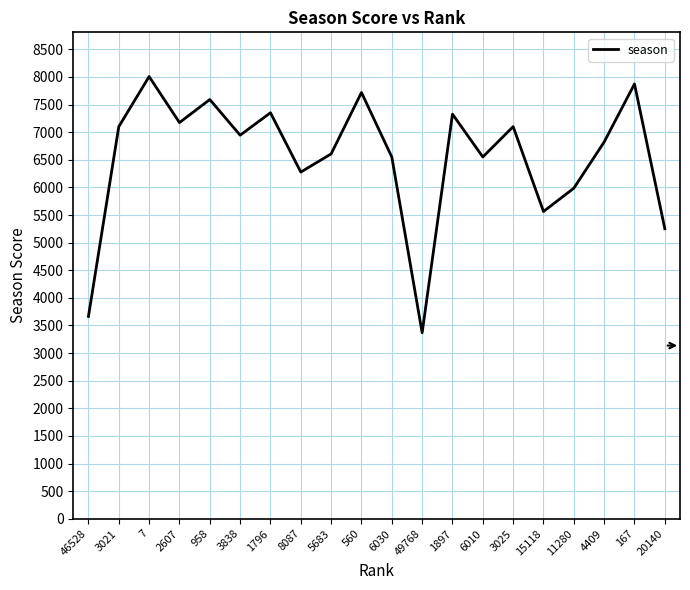

What is the change in value from 958 to 560?

+127